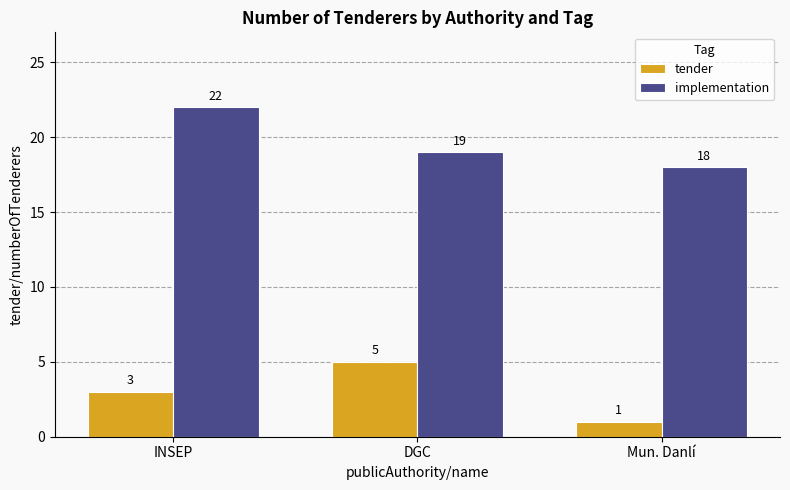

Where is implementation nearest to the value 20?

DGC